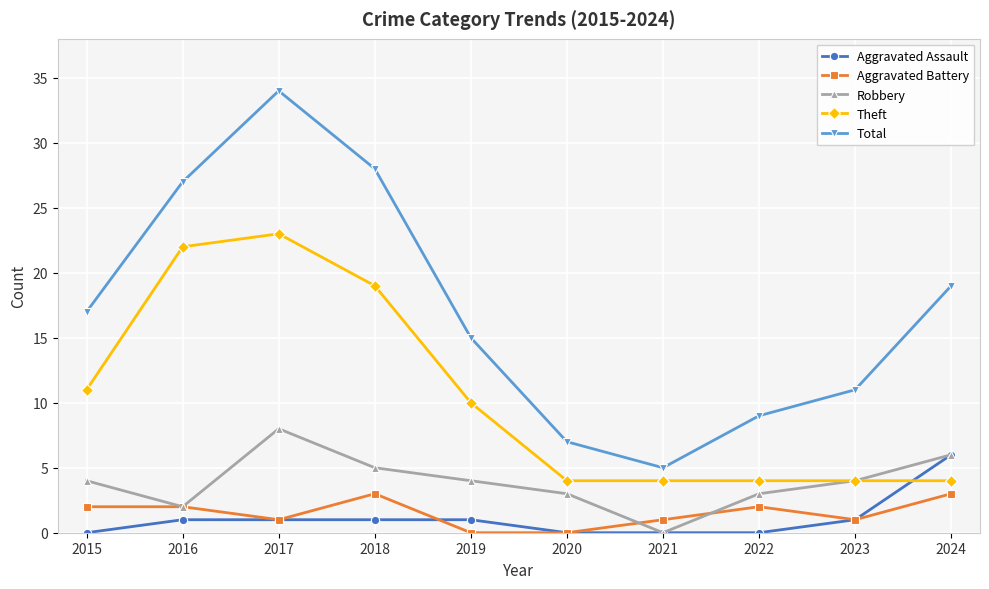

Reading left to right, what are all the values shown in this chart?

Aggravated Assault: 0	1	1	1	1	0	0	0	1	6
Aggravated Battery: 2	2	1	3	0	0	1	2	1	3
Robbery: 4	2	8	5	4	3	0	3	4	6
Theft: 11	22	23	19	10	4	4	4	4	4
Total: 17	27	34	28	15	7	5	9	11	19